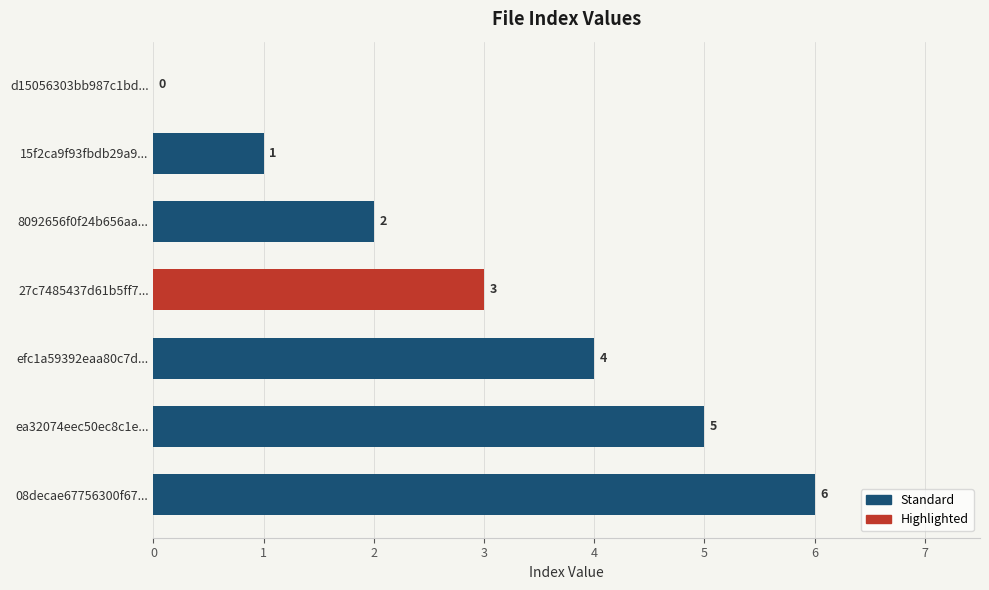

How many values are between 1 and 5?

5